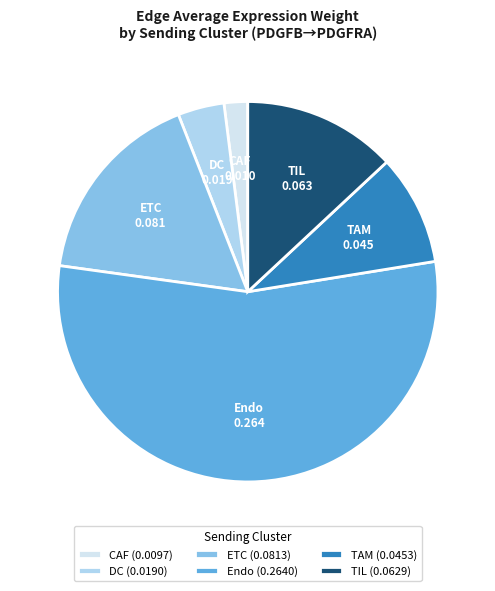

Which slice is the smallest?

CAF